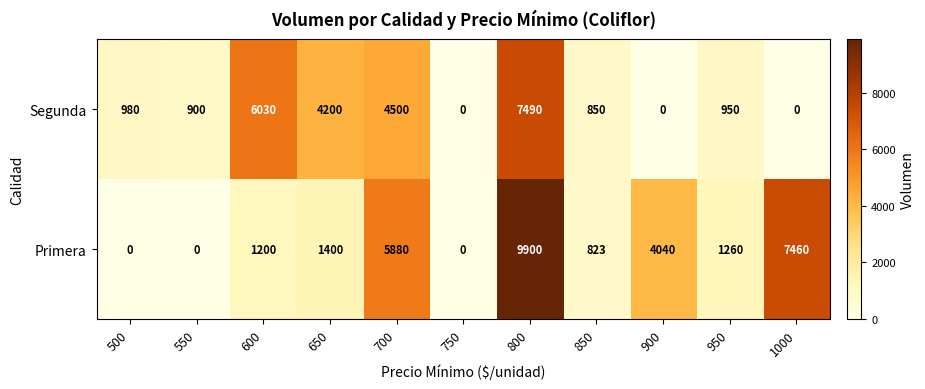

Count the number of data series in this chart.

2